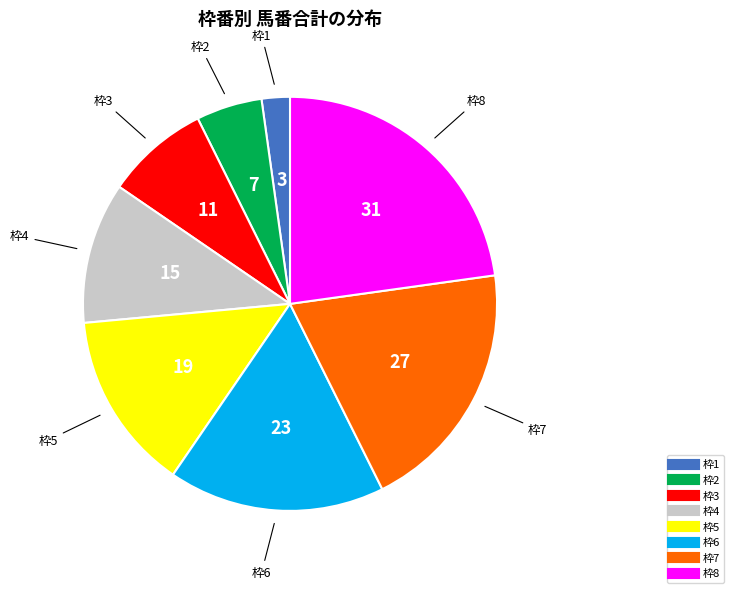

Is there a majority slice in this chart?

No